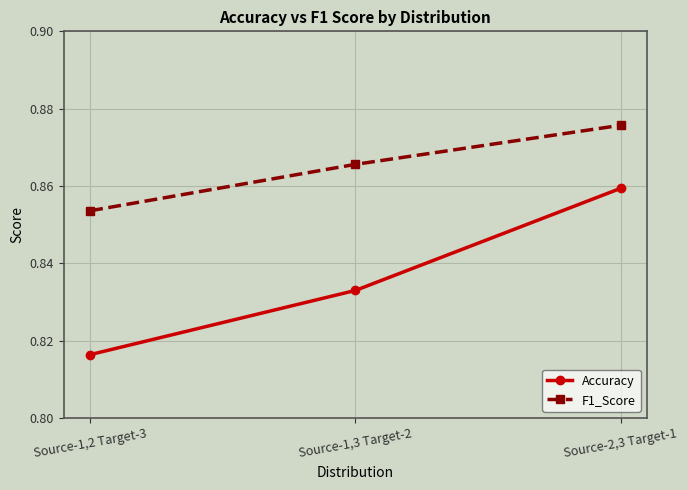

Which series has the largest range (max minus min)?

Accuracy